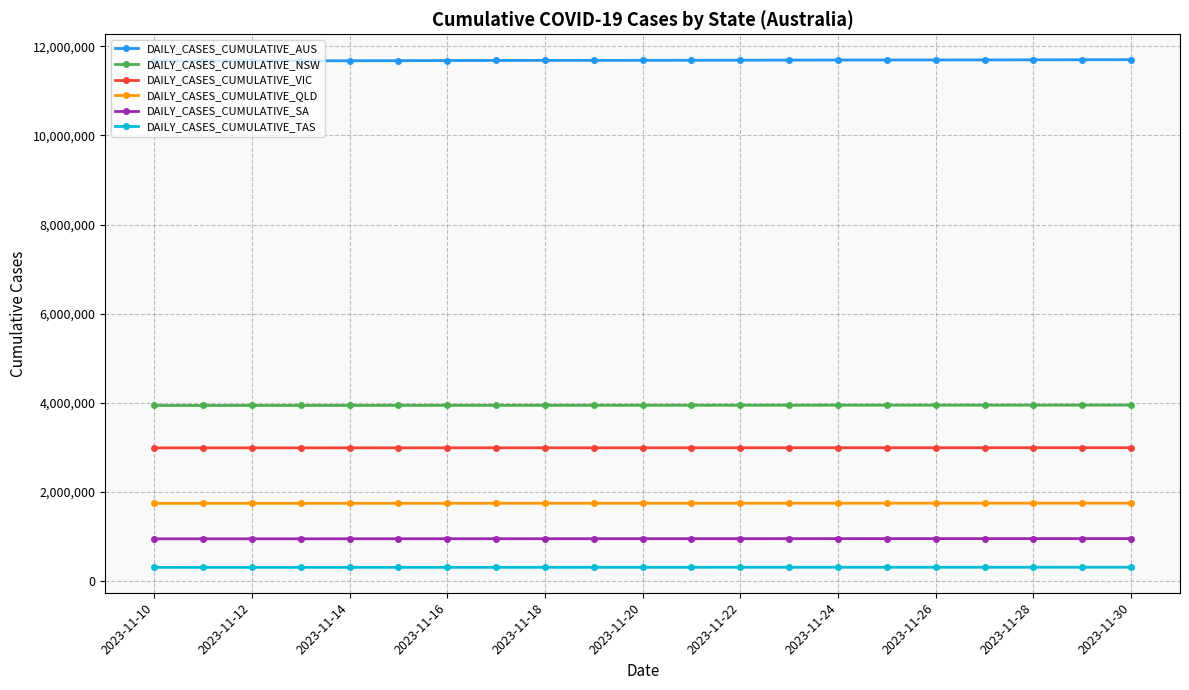

What are all the series names shown in the legend?

DAILY_CASES_CUMULATIVE_AUS, DAILY_CASES_CUMULATIVE_NSW, DAILY_CASES_CUMULATIVE_VIC, DAILY_CASES_CUMULATIVE_QLD, DAILY_CASES_CUMULATIVE_SA, DAILY_CASES_CUMULATIVE_TAS